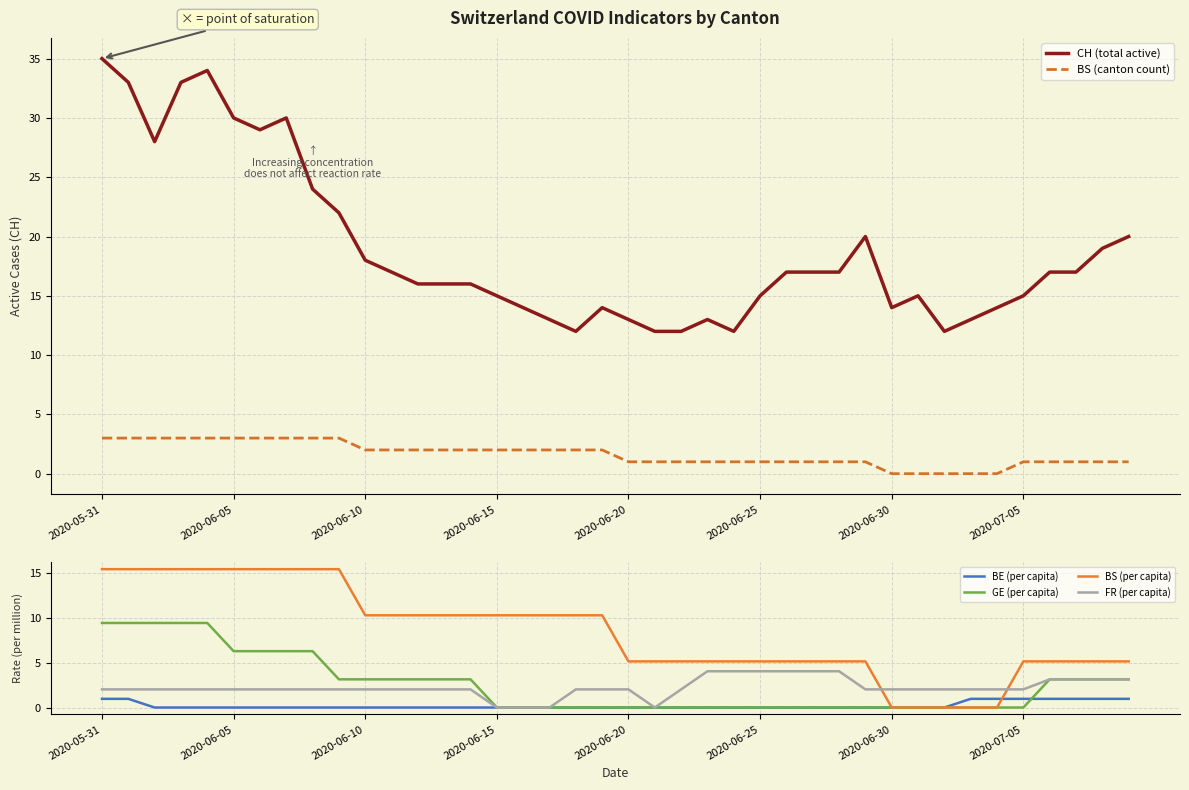

What is the difference between the maximum and minimum values in the BS (per capita) series?

15.4